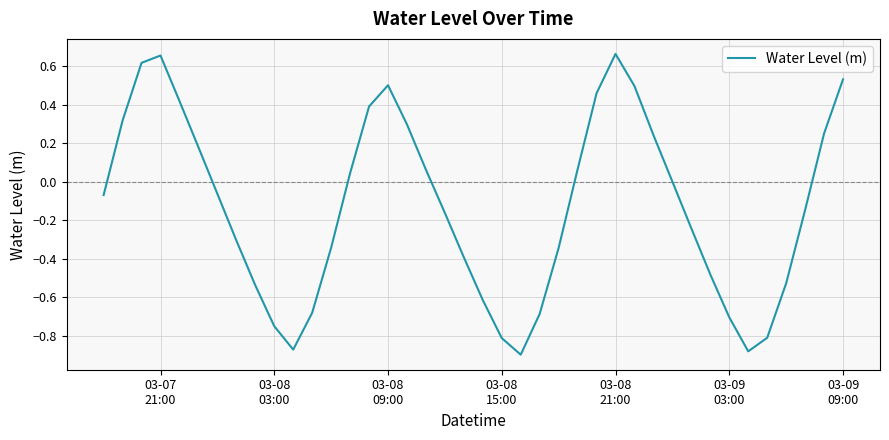

What is the difference between the maximum and second lowest values?

1.5